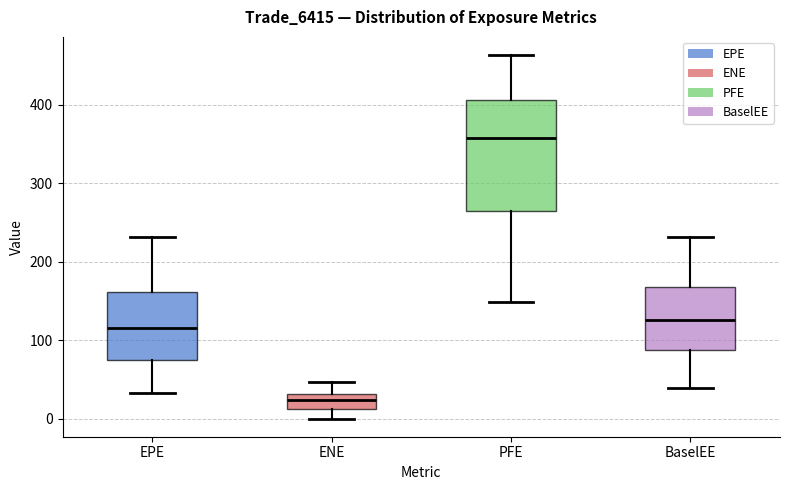

Reading left to right, transcribe this box plot: for each box, give where its median line is, the range the box spans, and where its two whiskers end, as read against the y-axis. The values are not printed on the chart, so give them approximately, as read against the axis.

EPE: median 120, box 80 to 160, whiskers 30 to 230
ENE: median 20, box 10 to 30, whiskers 0 to 50
PFE: median 360, box 260 to 410, whiskers 150 to 460
BaselEE: median 130, box 90 to 170, whiskers 40 to 230